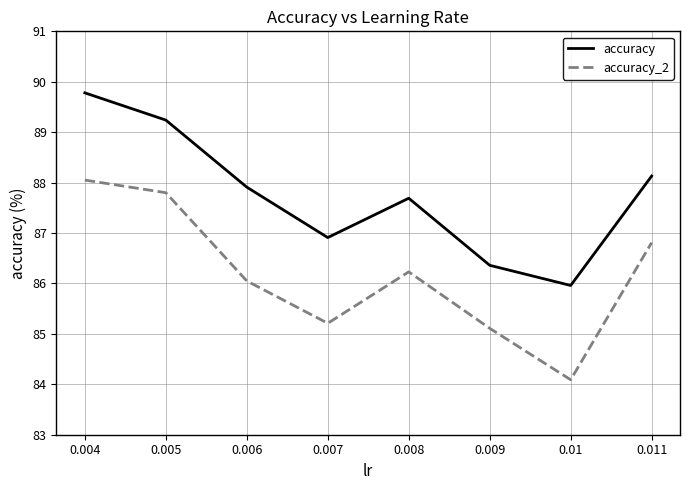

Does the chart display data point markers on the line(s)?

No